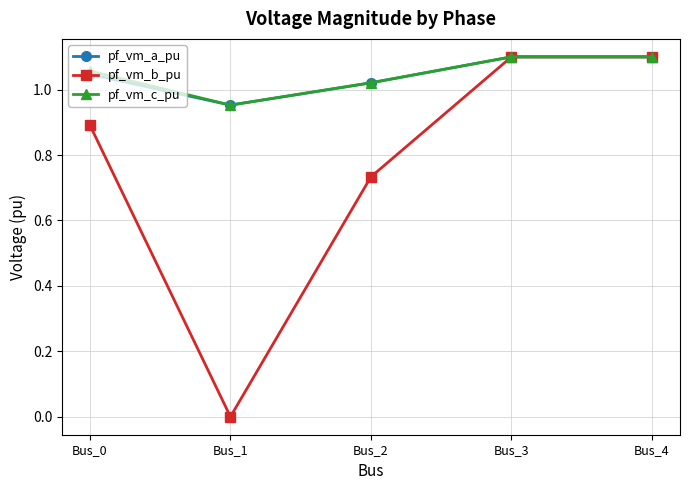

Count the pf_vm_a_pu values in the range 1 to 2.

4